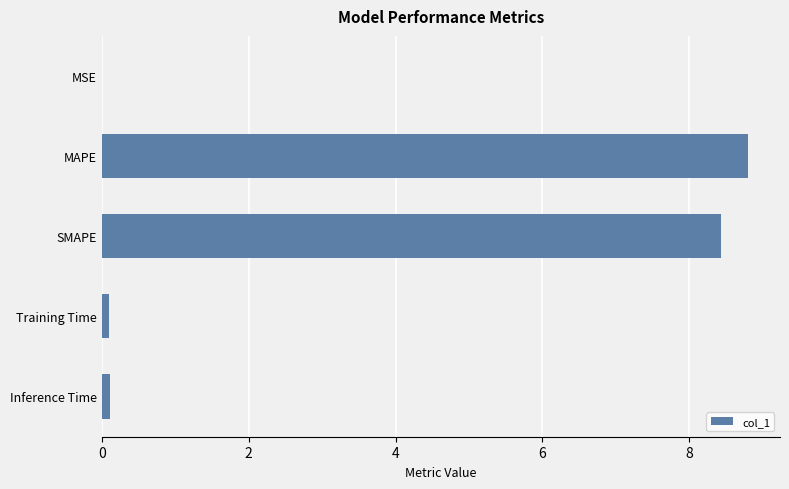

True or false: the data shows 0.0 at MSE.

True